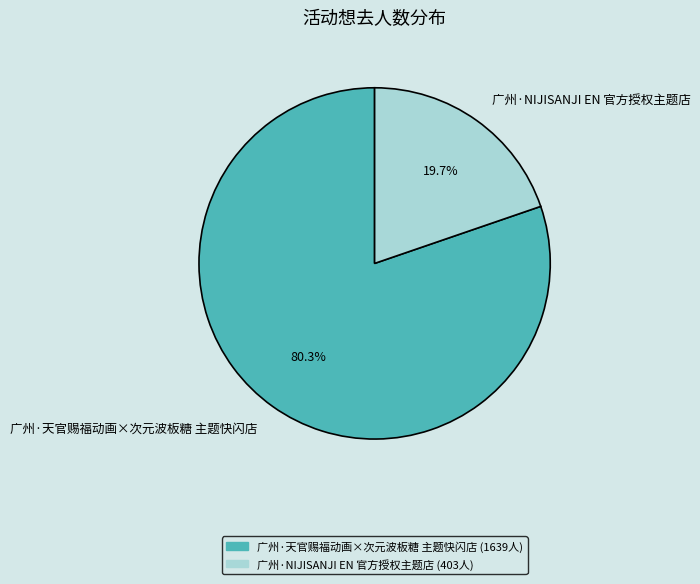

How many slices are in this pie chart?

2